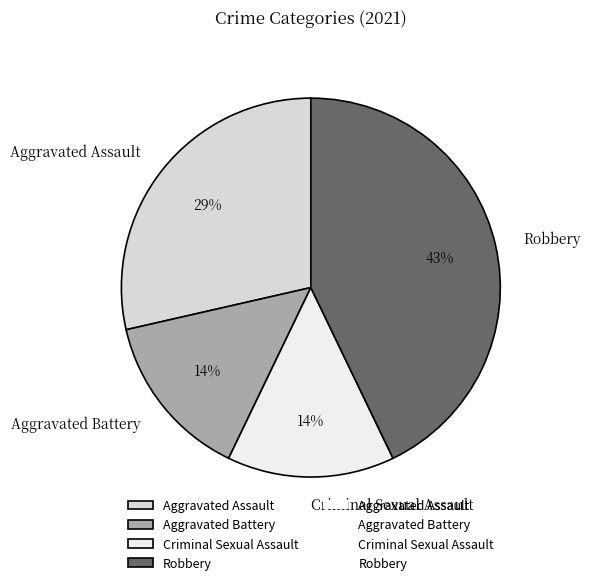

Combined, do Robbery and Criminal Sexual Assault account for over 50%?

Yes